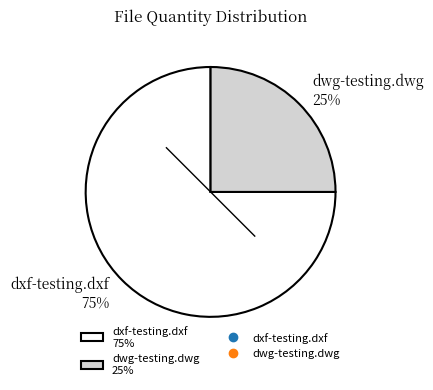

To the nearest percent, what is the average slice percentage?

50%